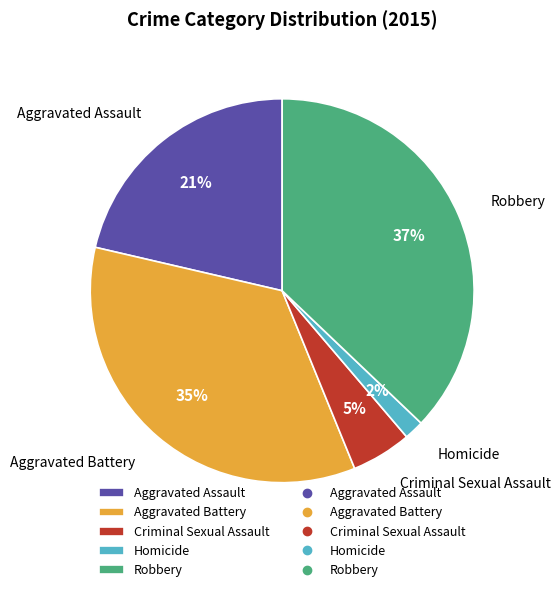

Count the number of slices in the pie.

5